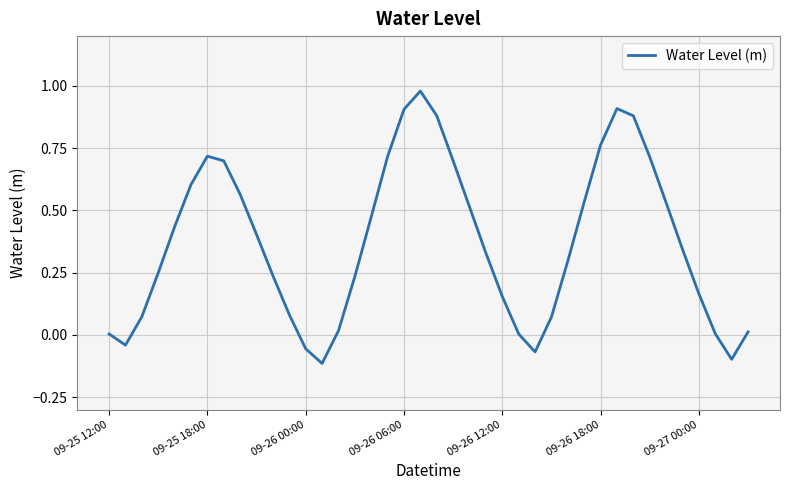

The chart shows a value of 0.0 at 09-25 12:00. True or false?

True